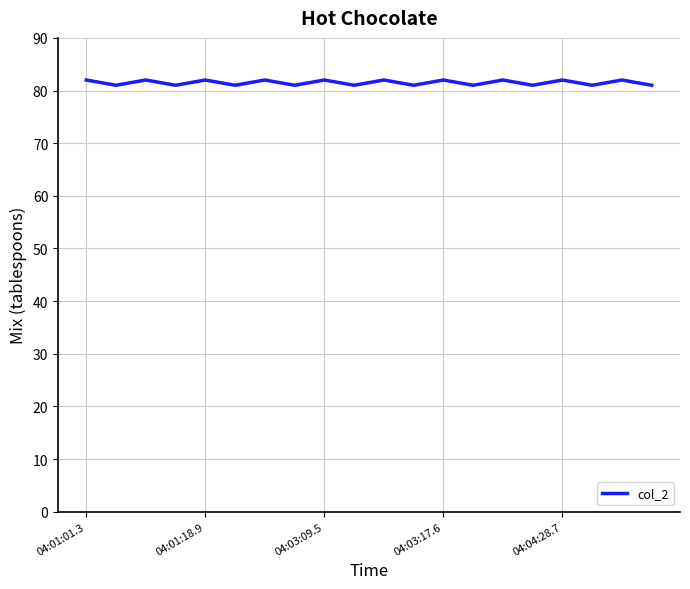

What is the maximum value shown in the chart?

82